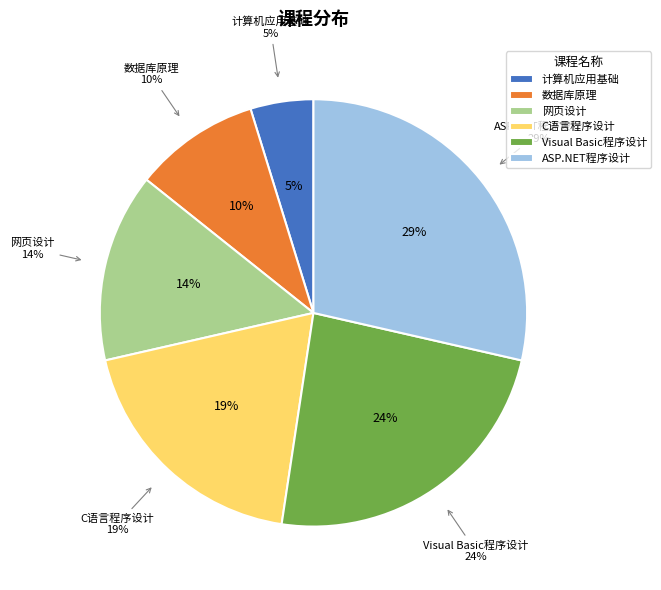

How many slices are in this pie chart?

6